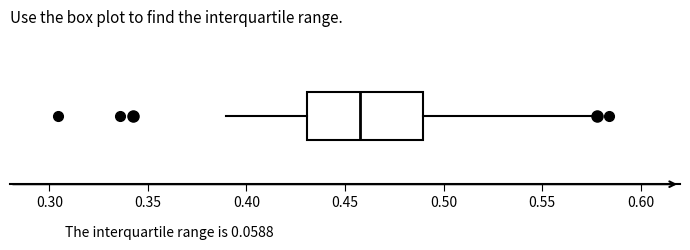

Where is the left edge of the box on the x-axis? The values are not printed on the chart, so give them approximately, as read against the axis.

0.430